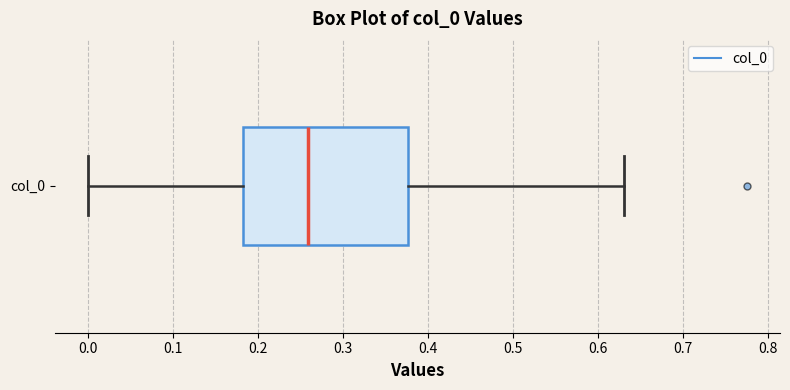

Where does the right whisker of the box for col_0 end on the x-axis? The values are not printed on the chart, so give them approximately, as read against the axis.

0.63